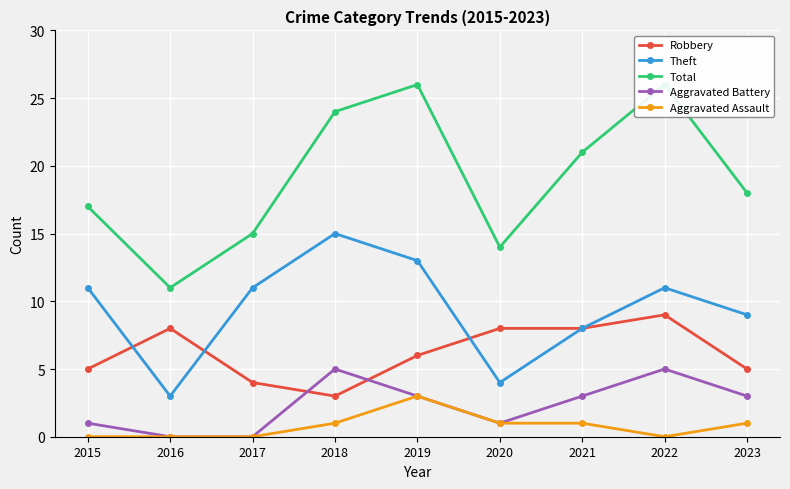

How many interior local valleys does the Total series have?

2